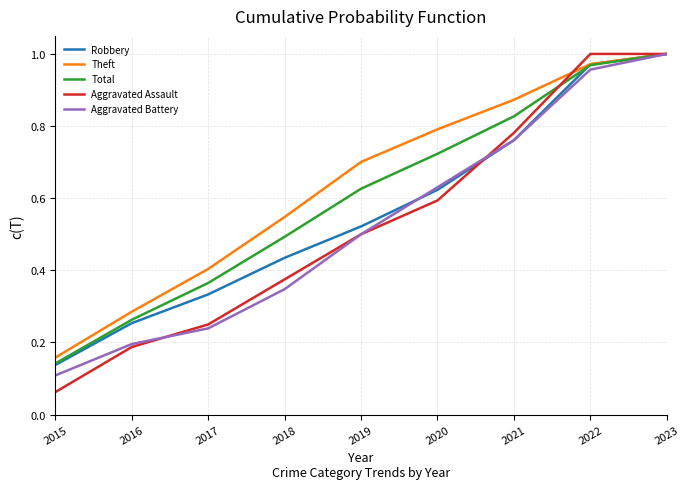

Is it true that Theft equals 1.2 at 2019?

False